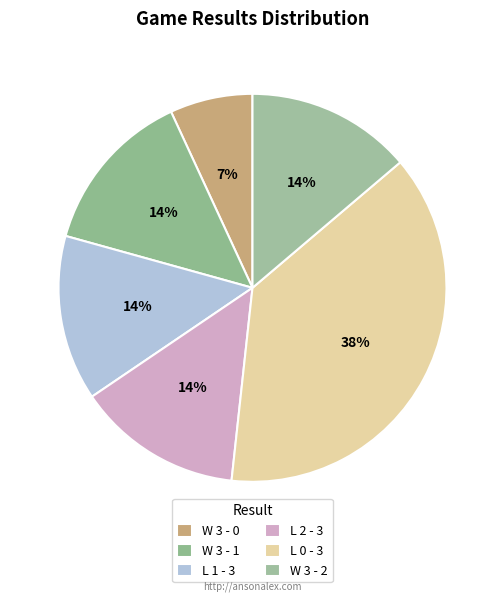

To the nearest percent, what portion does L 1 - 3 represent?

14%